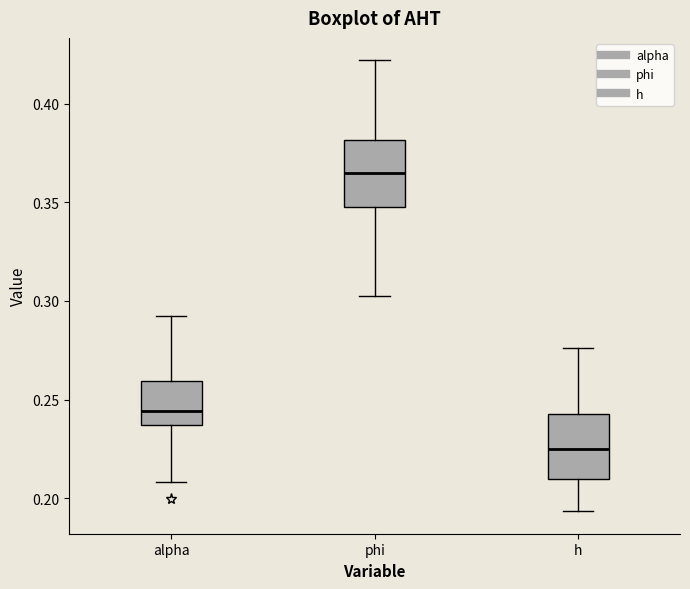

Which box's median line is the highest?

phi